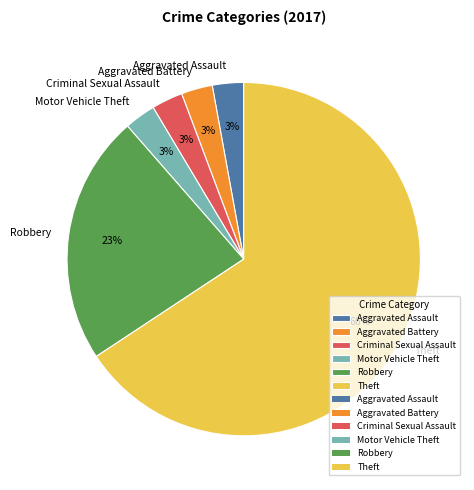

True or false: Robbery accounts for 32% of the total.

False